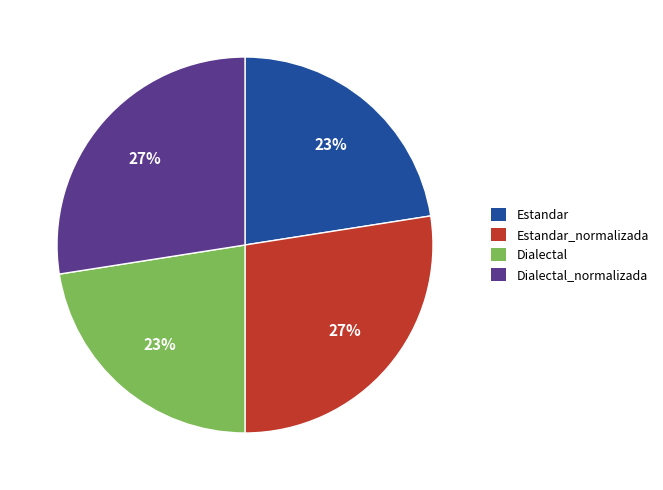

Count the number of slices in the pie.

4